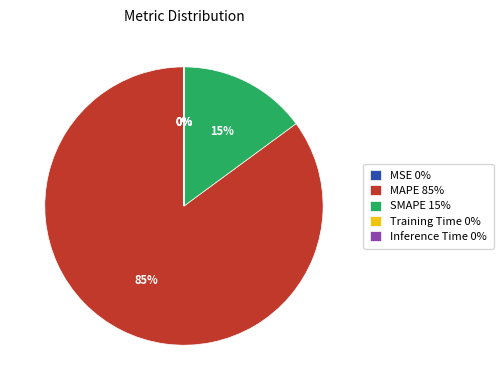

Which slice represents more than half of the pie?

MAPE